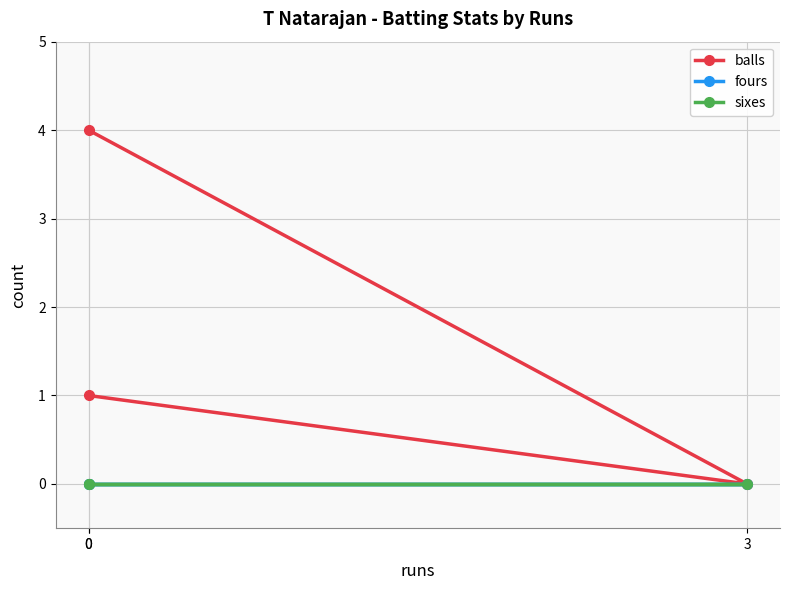

What is the highest value of the balls series?

4